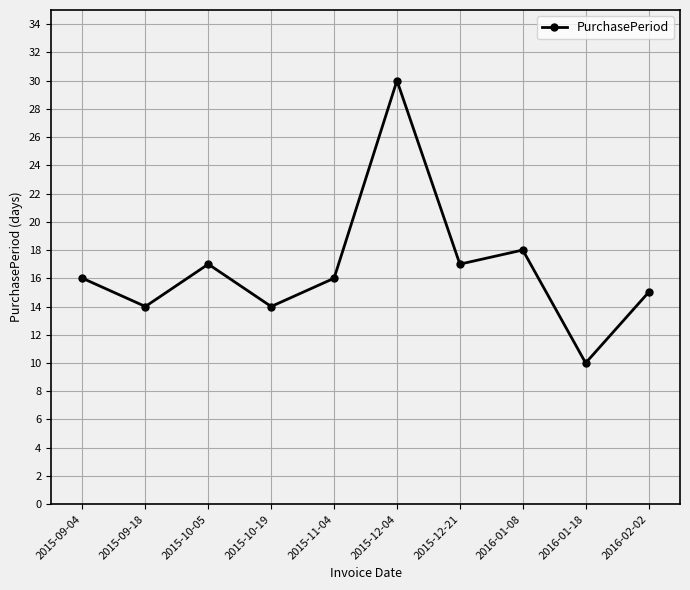

Where is the data nearest to the value 20?

2016-01-08